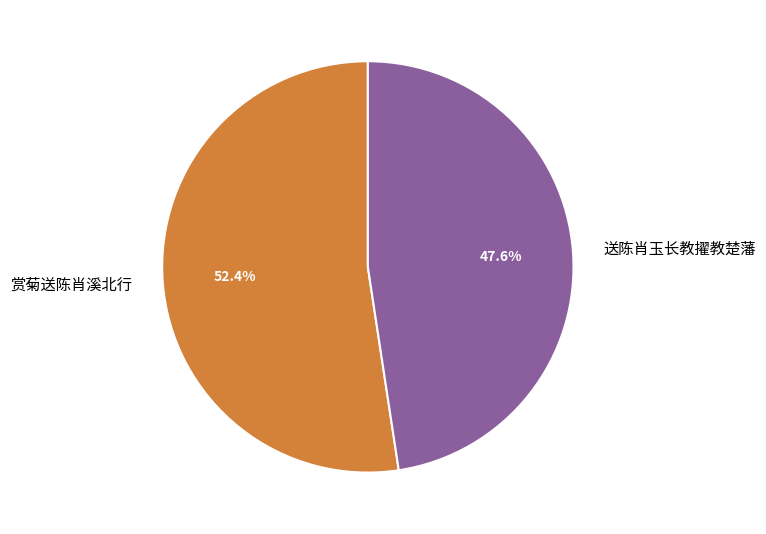

Count the number of slices in the pie.

2